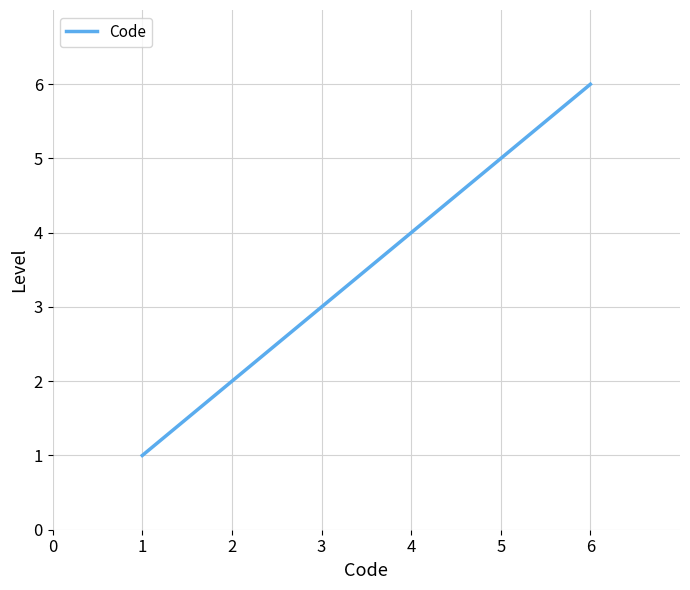

True or false: the data has more than 0 interior local peaks.

False